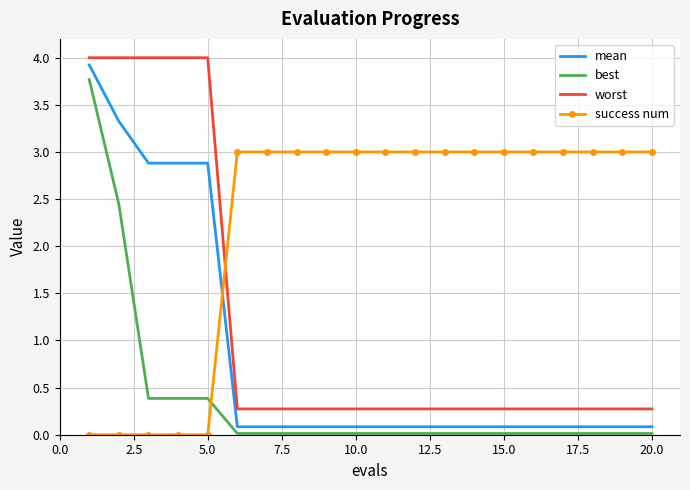

List the series in order of their overall mean, highest first.

success num, worst, mean, best